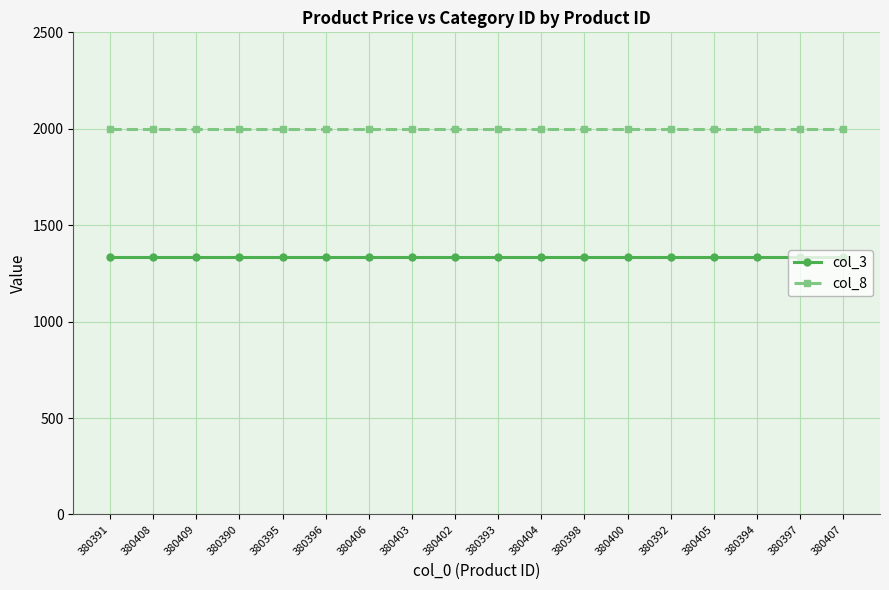

How many lines are shown in the chart?

2